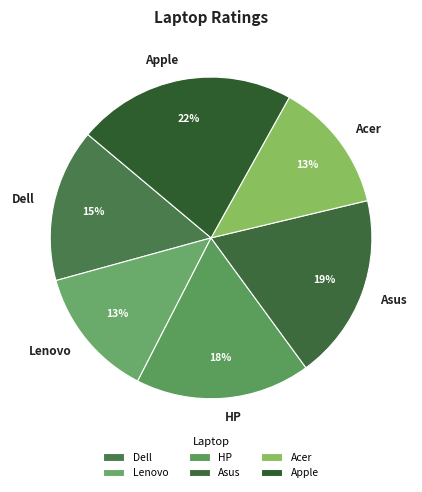

Which has a higher value, HP or Apple?

Apple